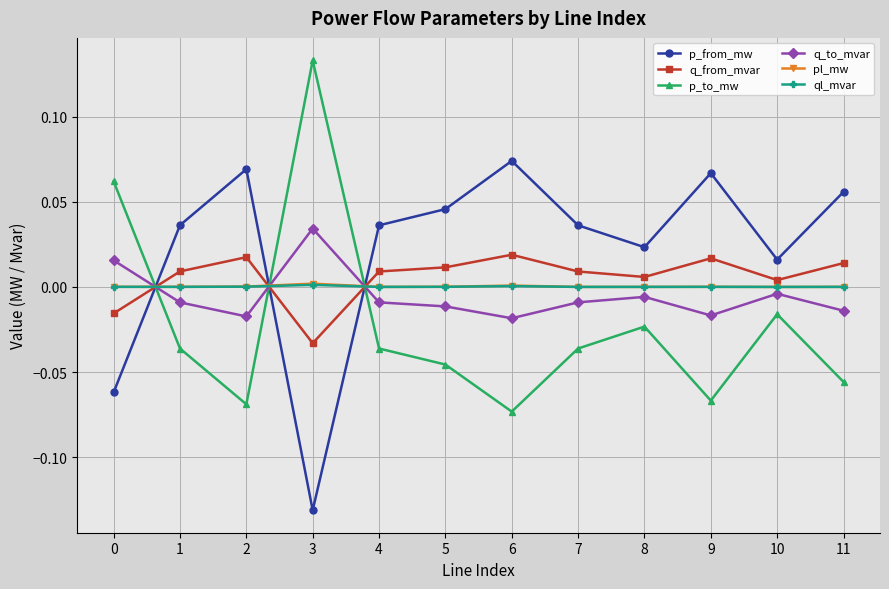

Count the number of categories in the chart.

12